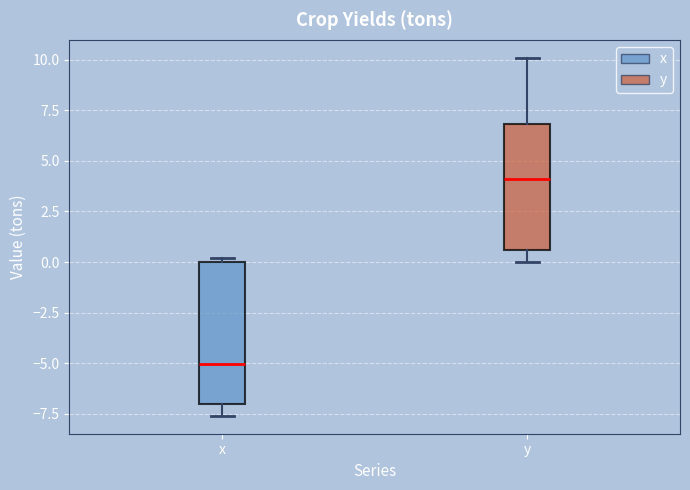

Comparing the boxes themselves (not the whiskers), which one is the tallest?

x